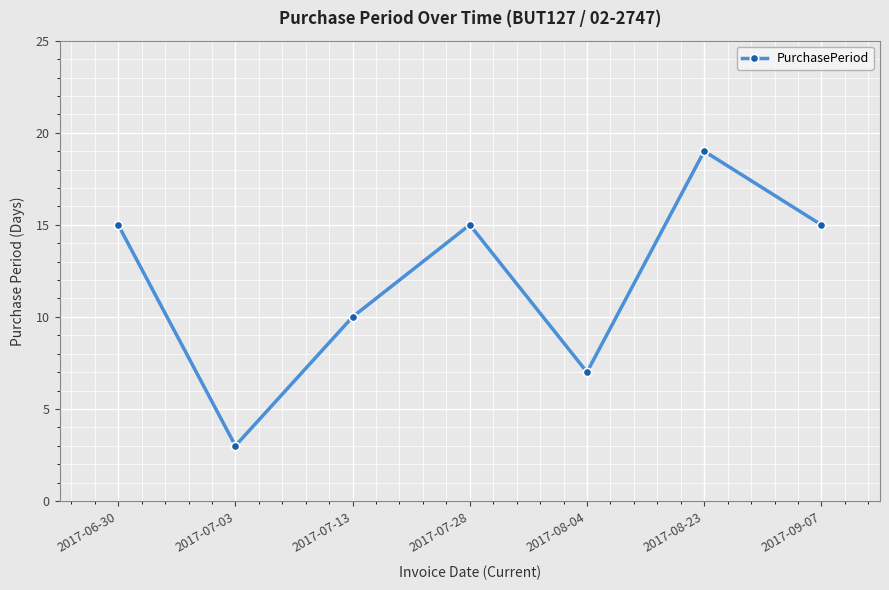

Does the chart display data point markers on the line(s)?

Yes